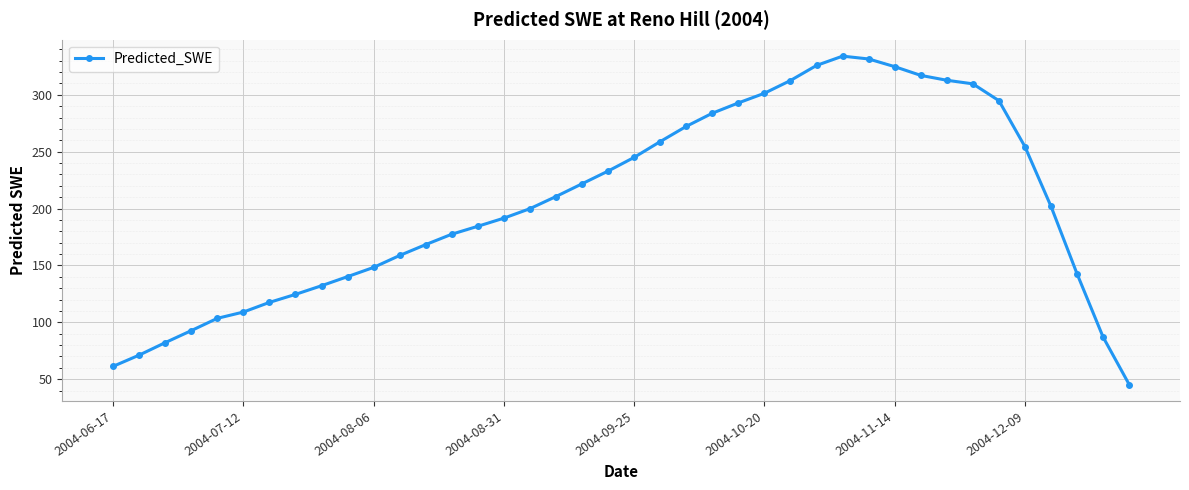

What is the sum of all values?

8177.0